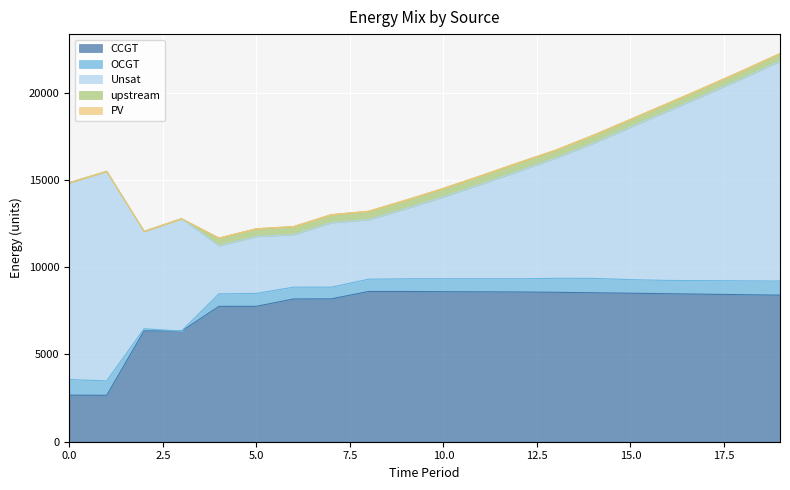

What is the lowest value of the CCGT series?

2659